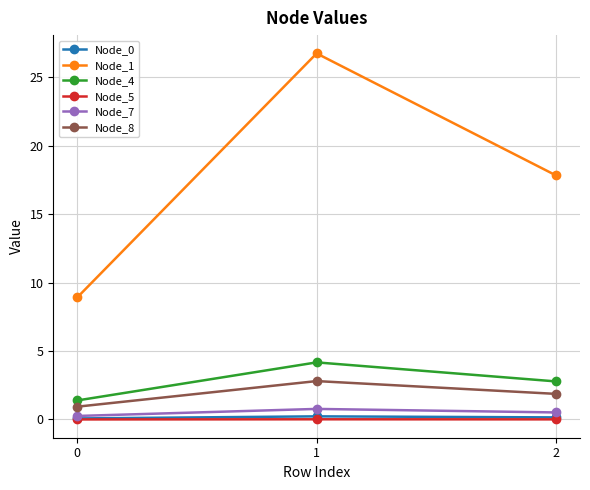

Does the chart have visible grid lines?

Yes